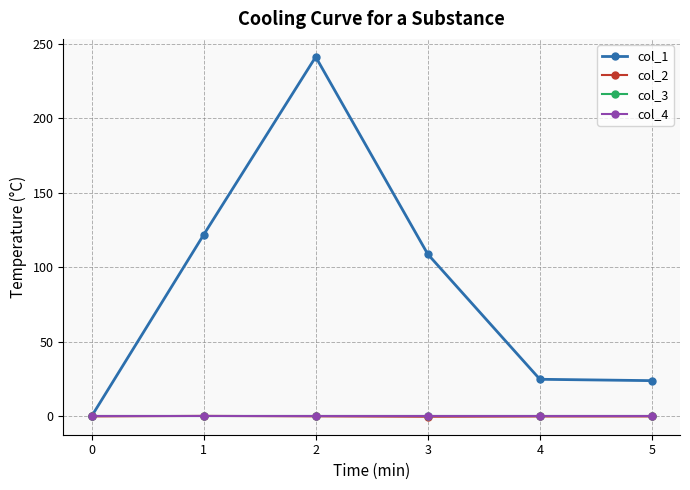

Reading right to left, transcribe all the data shown in this chart.

col_1: 5=24.0	4=24.9	3=108.8	2=241.2	1=121.8	0=0.0
col_2: 5=-0.0	4=-0.1	3=-0.2	2=0.1	1=0.4	0=0.0
col_3: 5=0.0	4=0.0	3=0.0	2=0.0	1=0.0	0=0.0
col_4: 5=0.0	4=0.0	3=0.0	2=0.0	1=0.0	0=0.0